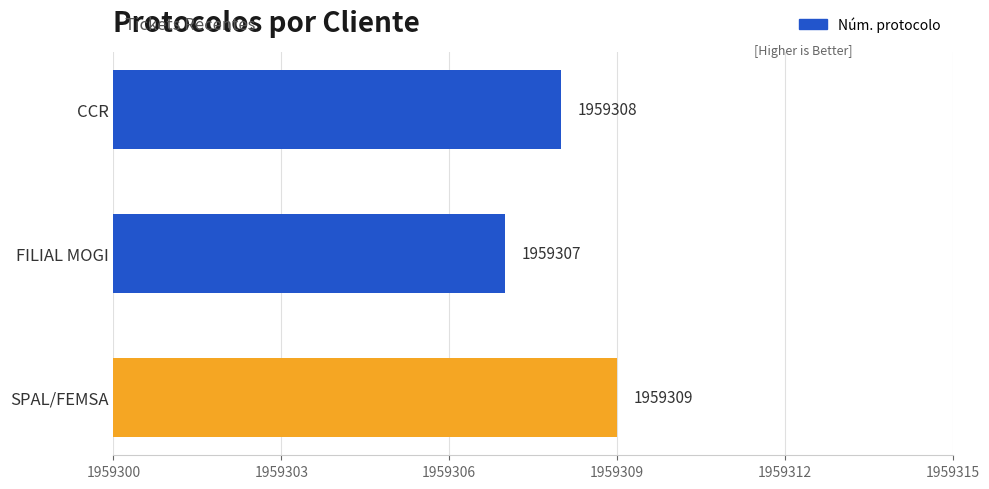

At which category does the chart reach its peak across all series?

SPAL/FEMSA